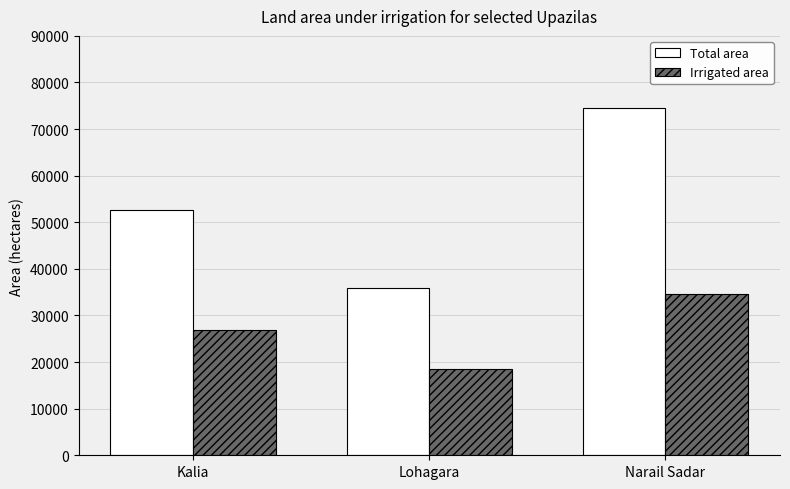

What is the sum of the Total area values at Kalia and Narail Sadar?

127080